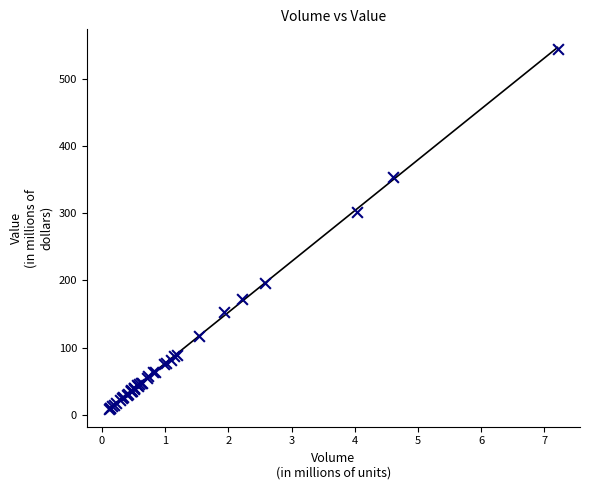

What Y value in the scatter plot is closest to 276?

302.6